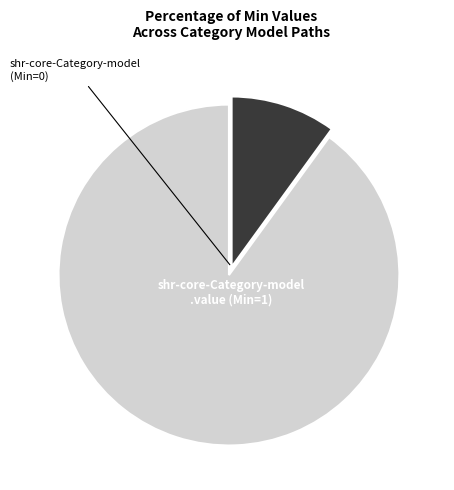

Does any single category account for the majority?

Yes